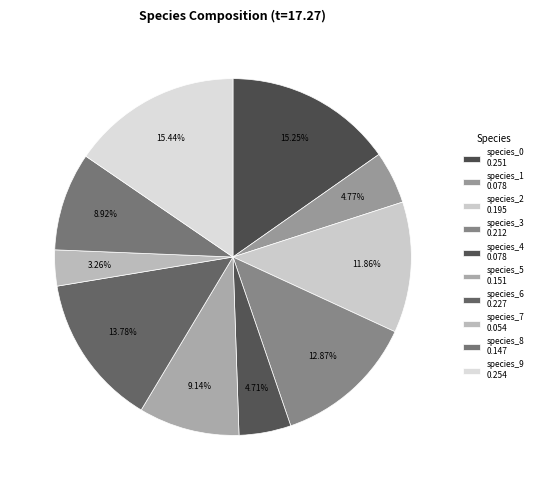

Count the number of slices in the pie.

10